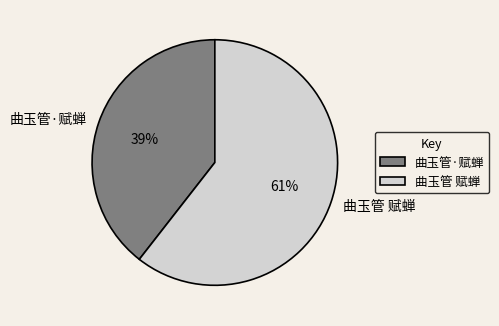

How many slices are in this pie chart?

2